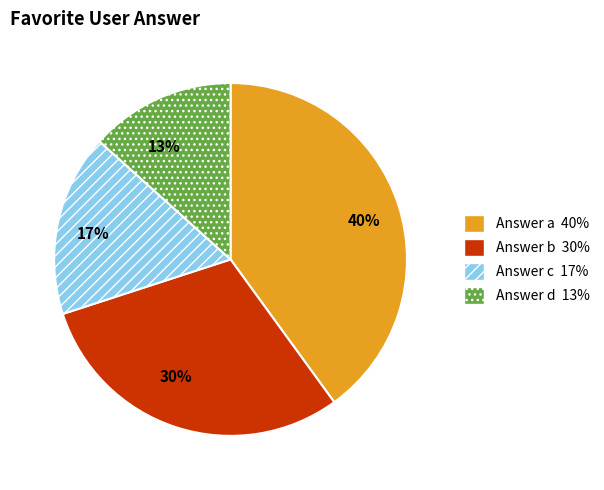

To the nearest percent, what is the difference between the largest and smallest slice percentages?

27%